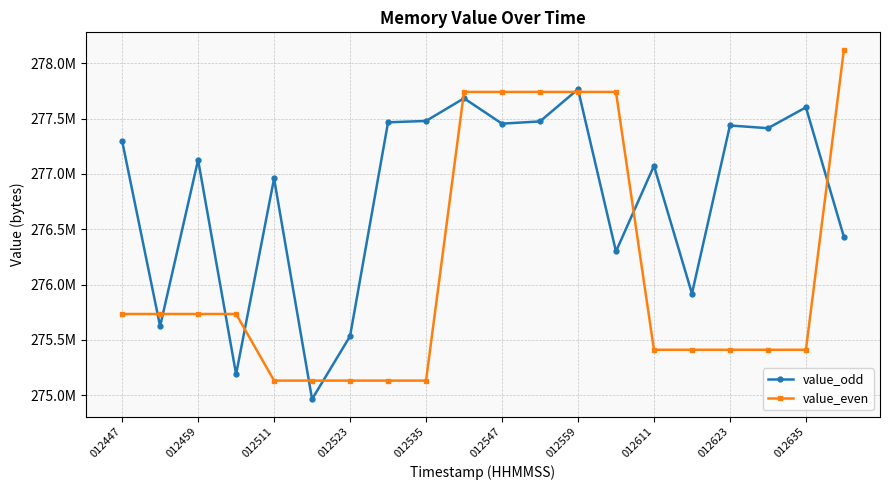

Which series has the widest spread of values?

value_even